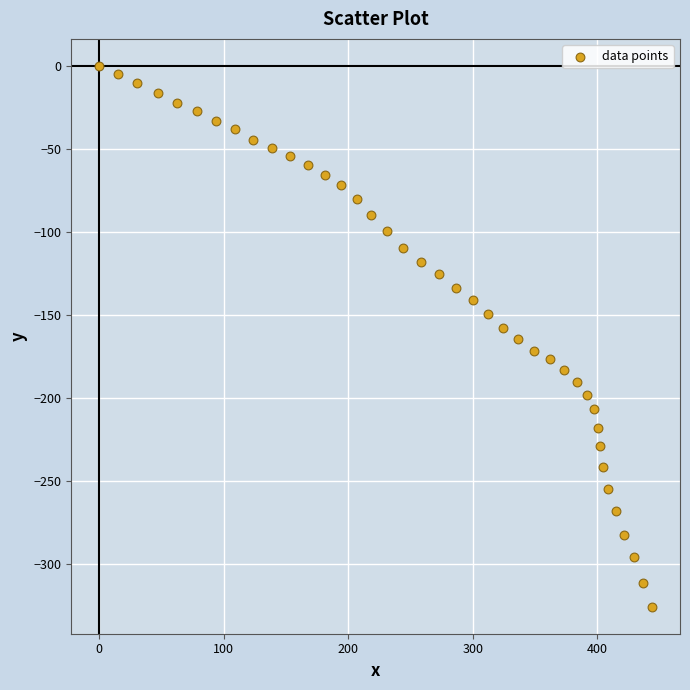

What is the range of X values (max minus min)?

444.1